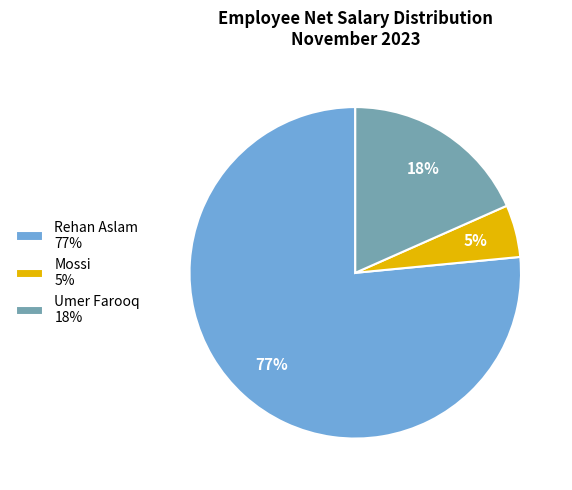

Which category has the biggest portion of the pie?

Rehan Aslam